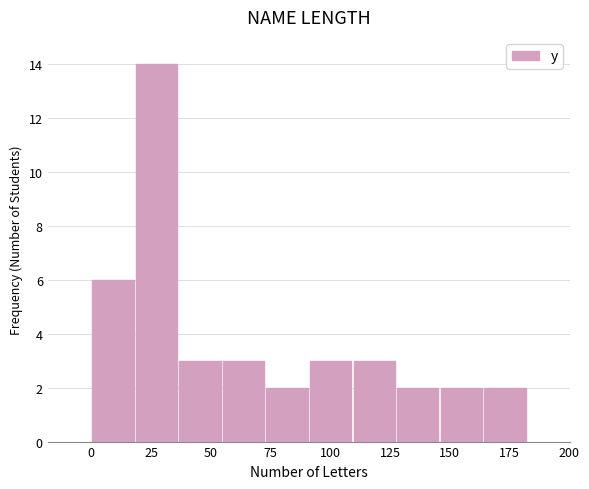

Around what value on the x-axis is the tallest bar? Give the approximate position of its centre, as read against the axis.

25